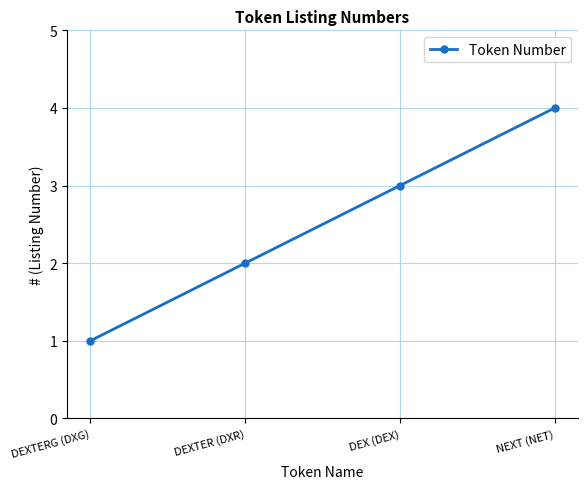

What is the label of the 3rd point from the right?

DEXTER (DXR)